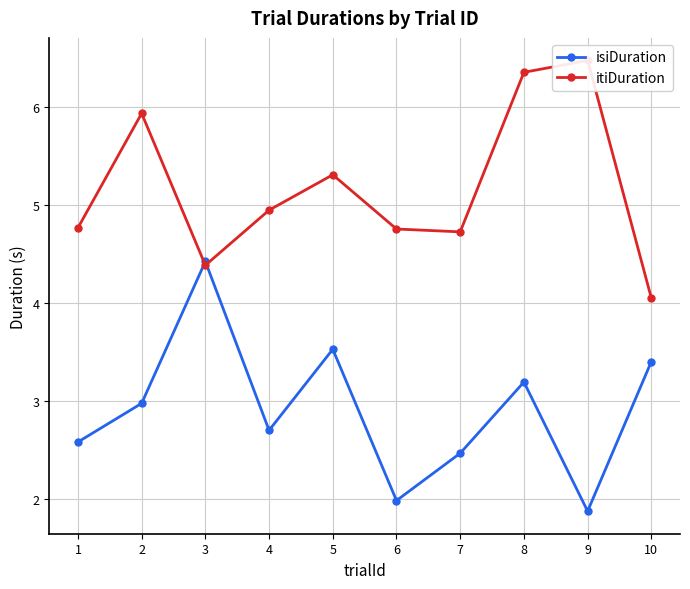

How many interior local valleys does the isiDuration series have?

3